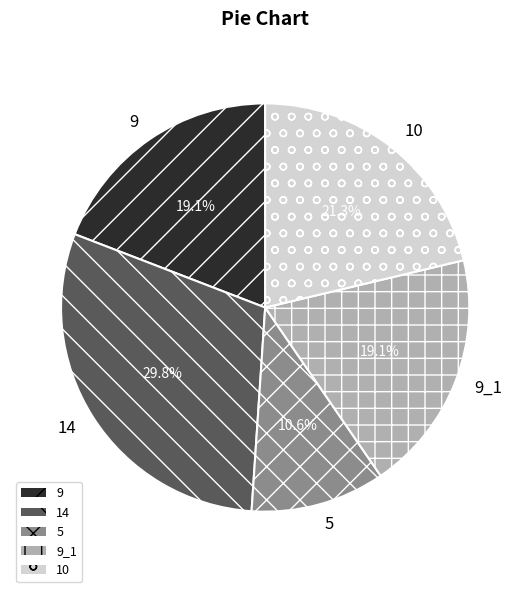

To the nearest percent, what is the combined percentage of 9_1 and 10?

40%